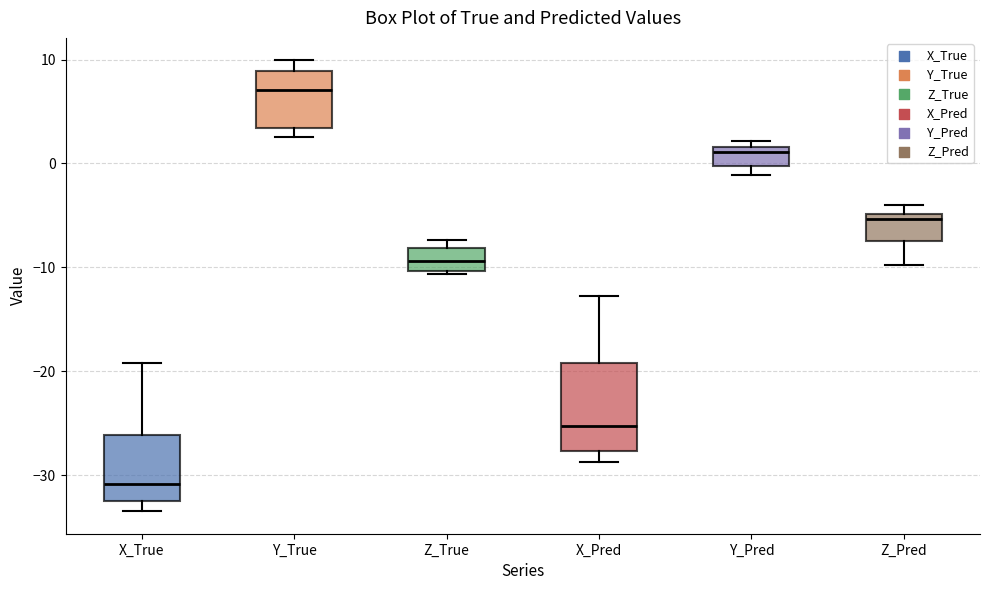

Which box's median line is the highest?

Y_True